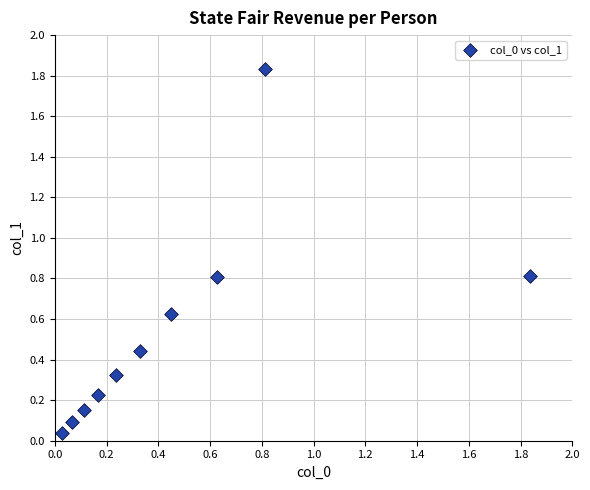

What is the average X value?

0.5